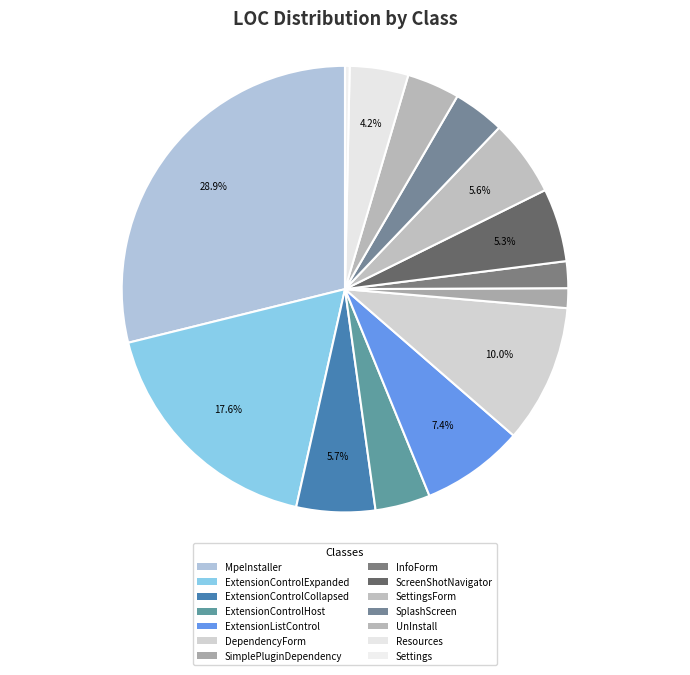

Count the number of slices in the pie.

14